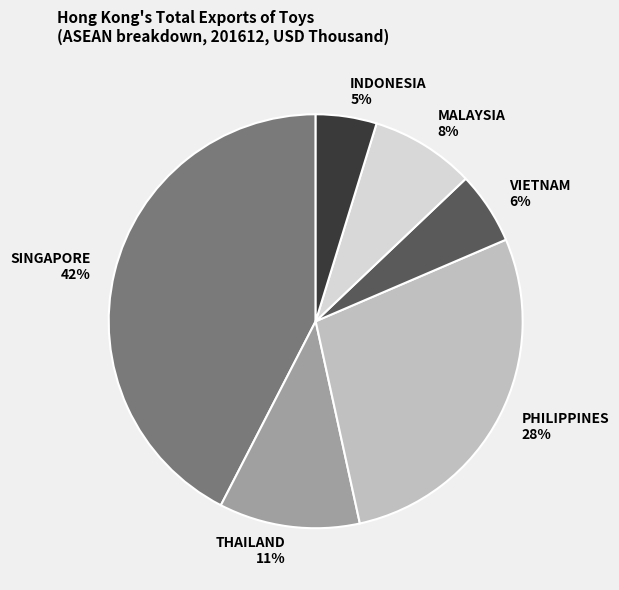

To the nearest percent, what portion does VIETNAM represent?

6%